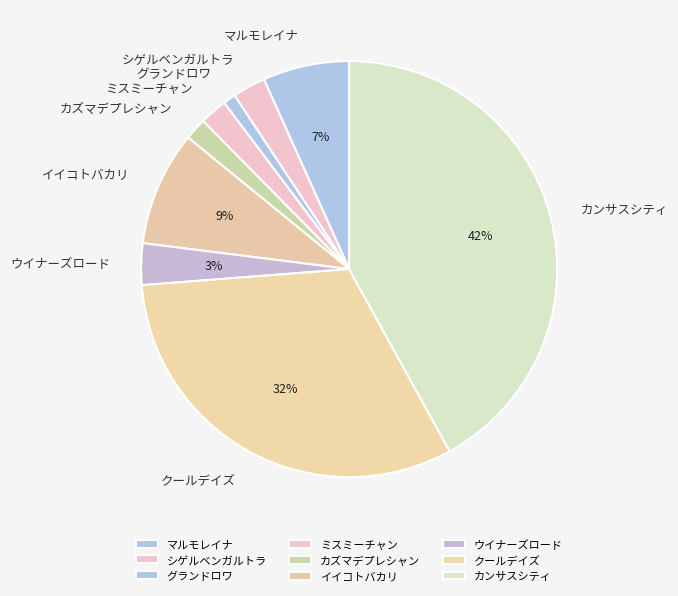

Count the number of slices in the pie.

9